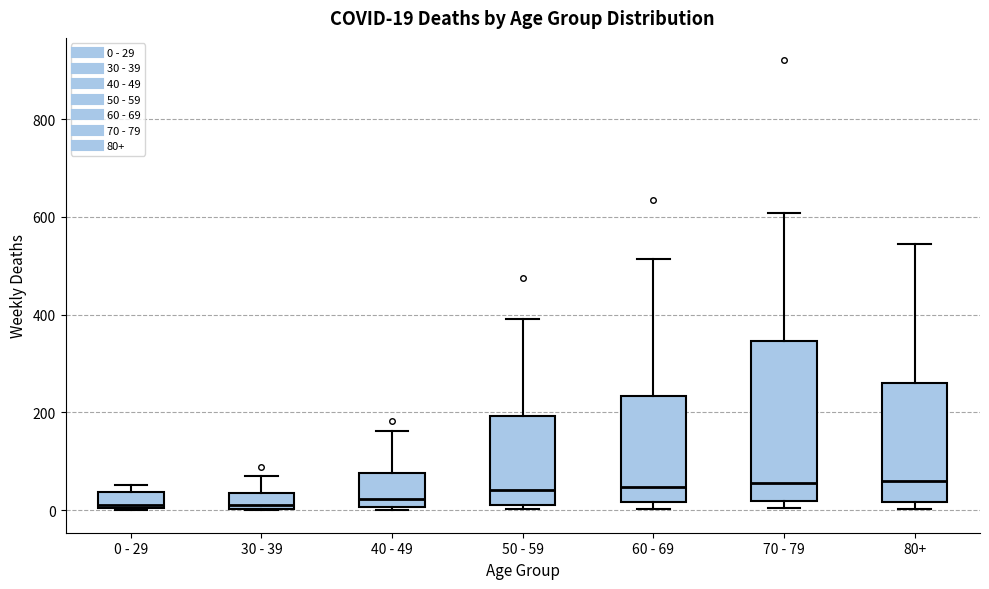

Which box is the tallest, from its lower edge to its upper edge?

70 - 79